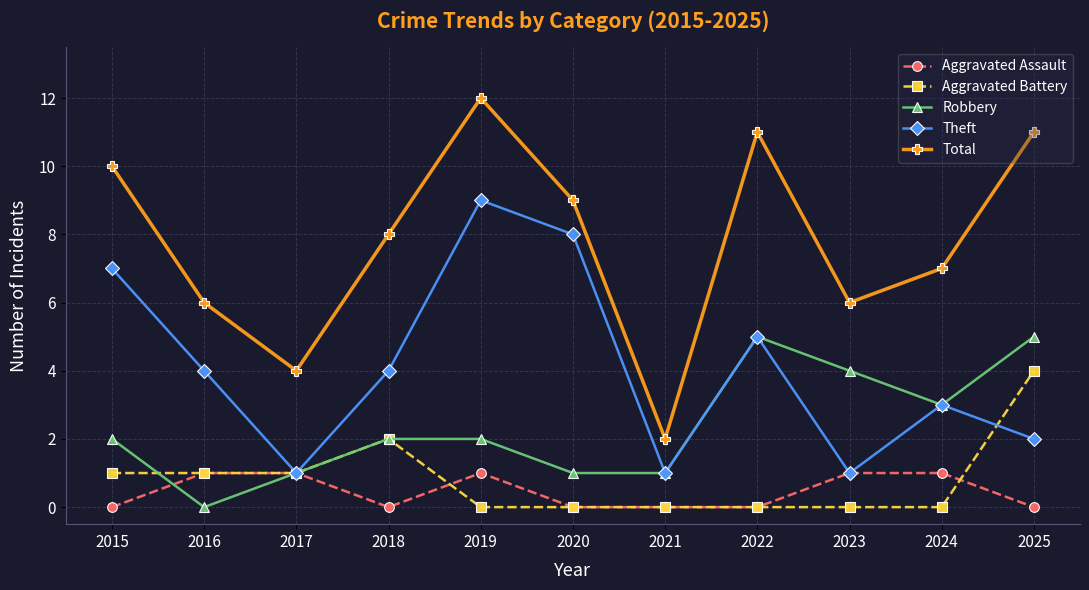

Read the Aggravated Battery value at 2025.

4